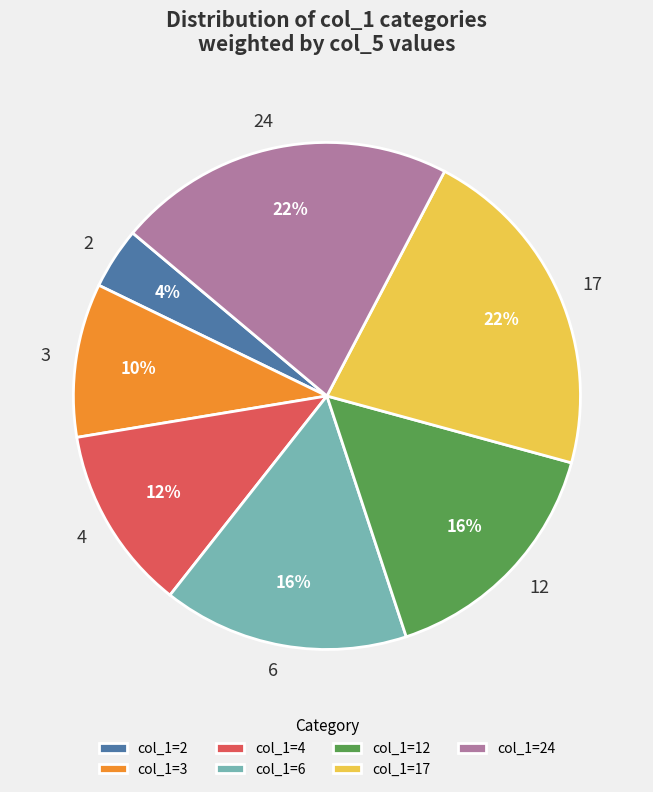

Is there a majority slice in this chart?

No